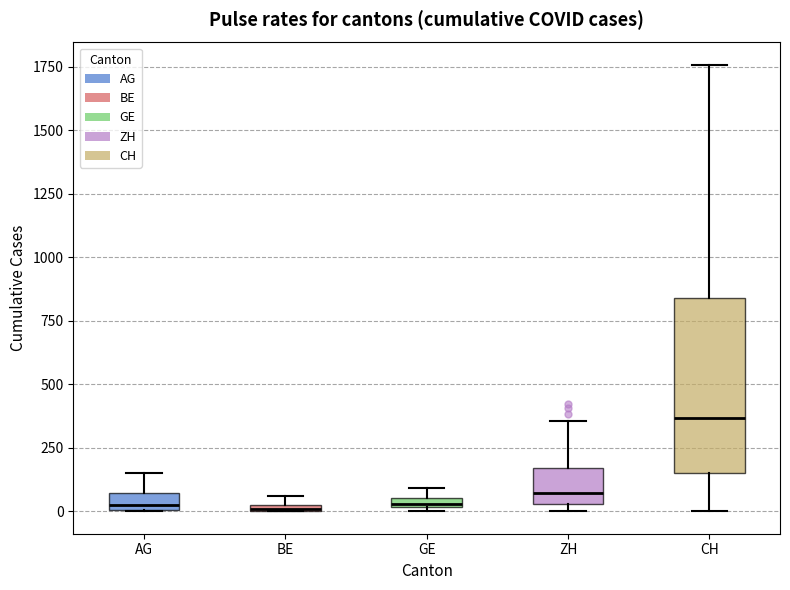

Which box is the tallest, from its lower edge to its upper edge?

CH